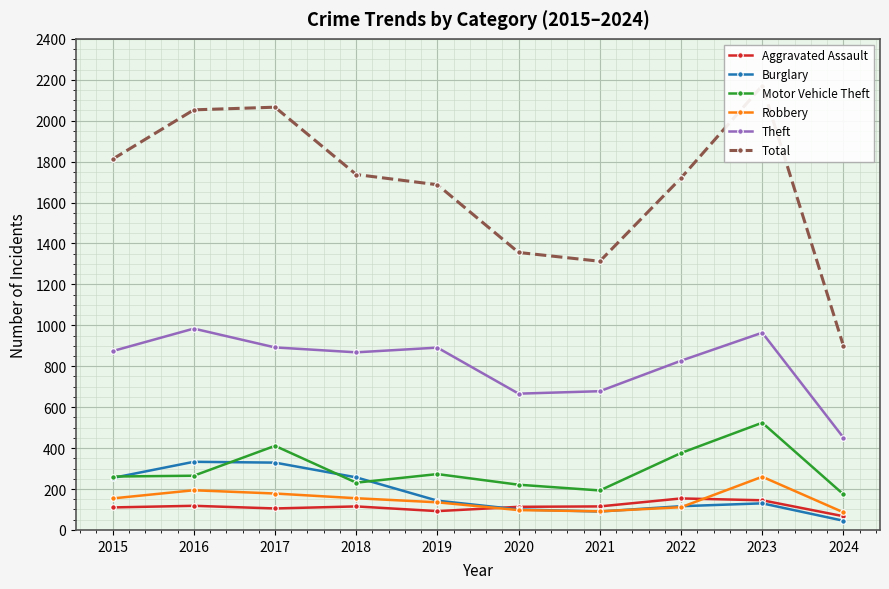

What is the maximum value shown in the chart?

2171